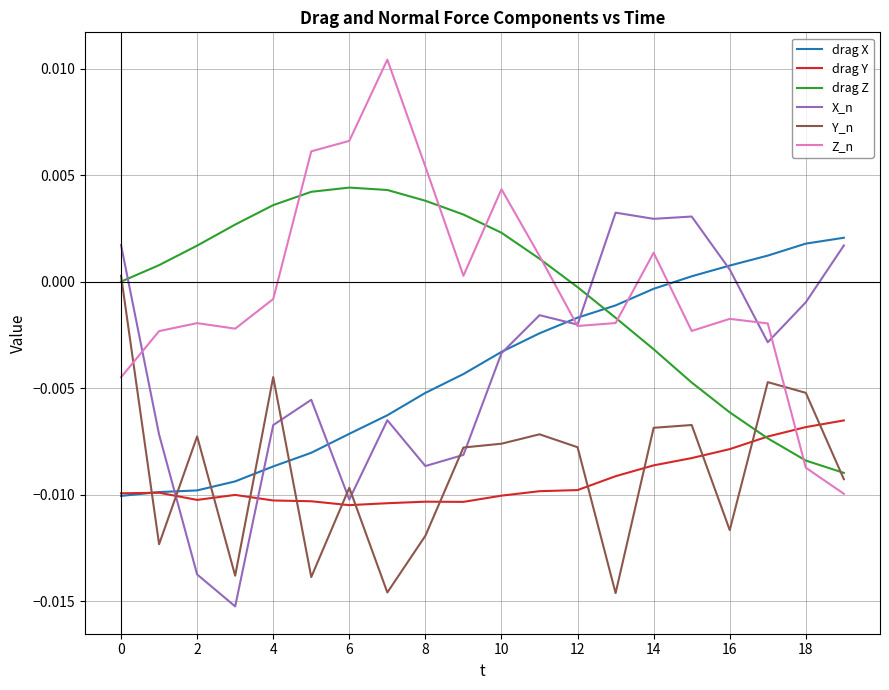

Which series ends up on top after the final intersection of X_n and drag Y?

X_n